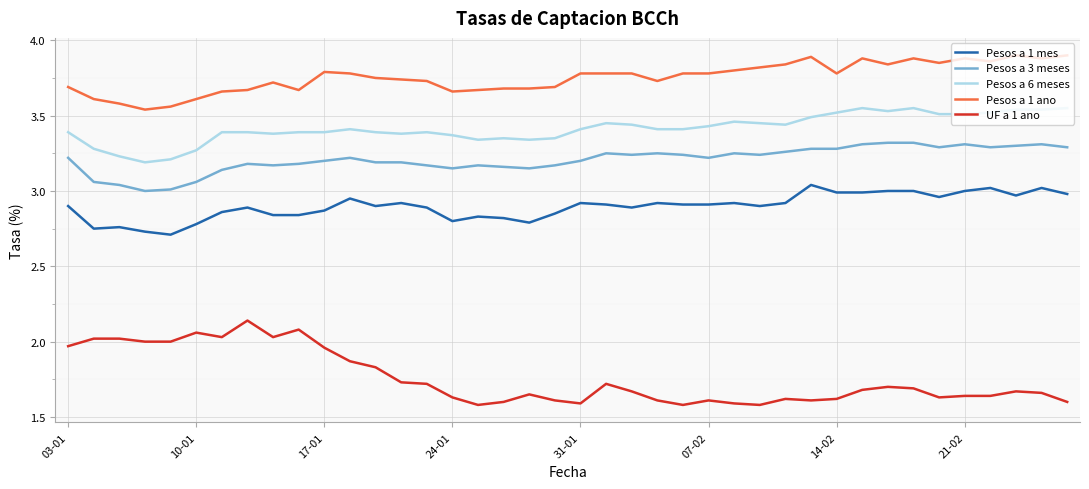

List the series in order of their peak value, highest first.

Pesos a 1 ano, Pesos a 6 meses, Pesos a 3 meses, Pesos a 1 mes, UF a 1 ano